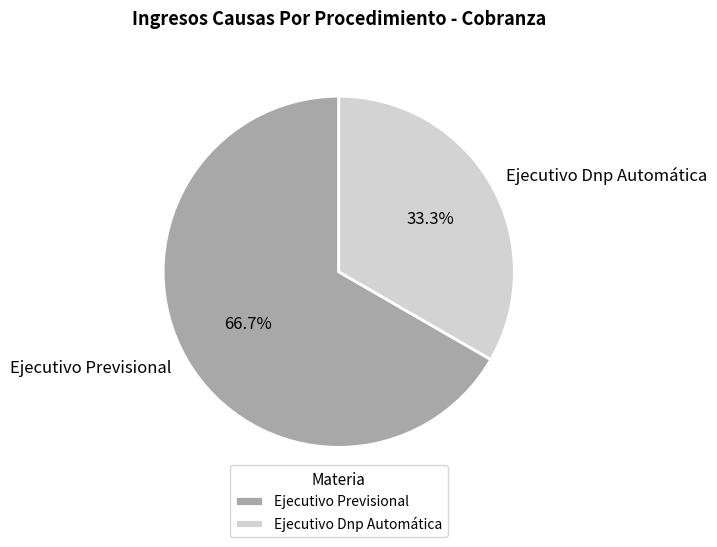

How many slices are in this pie chart?

2